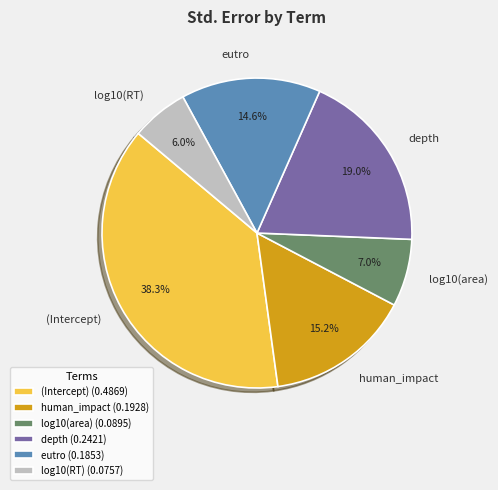

Rank the categories by value from highest to lowest.

(Intercept), depth, human_impact, eutro, log10(area), log10(RT)